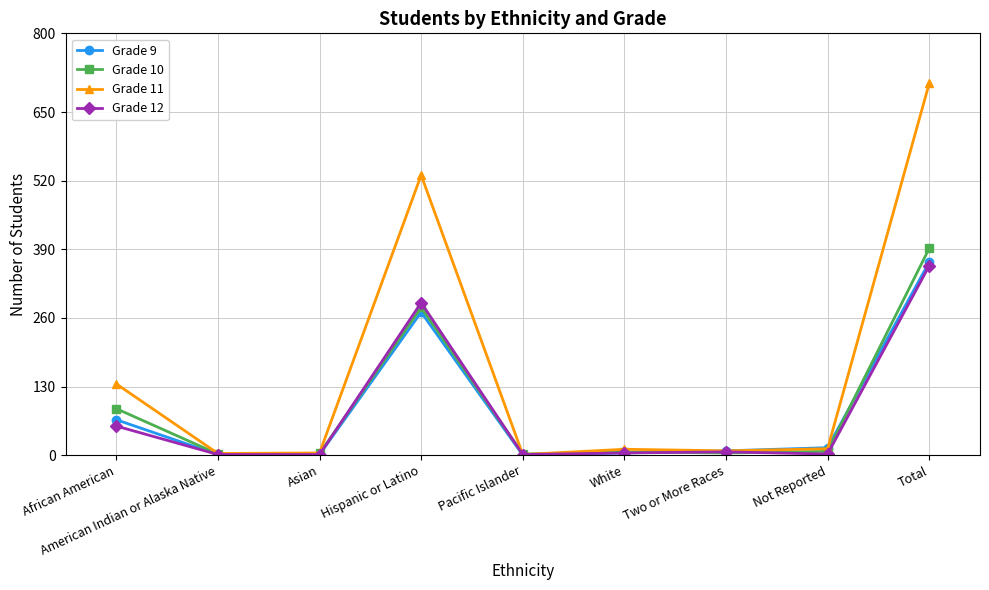

What is the difference between the Grade 11 values at Not Reported and Total?

693